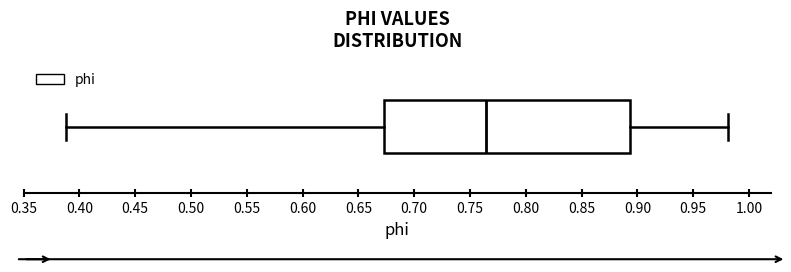

Where is the right edge of the box on the x-axis? The values are not printed on the chart, so give them approximately, as read against the axis.

0.895